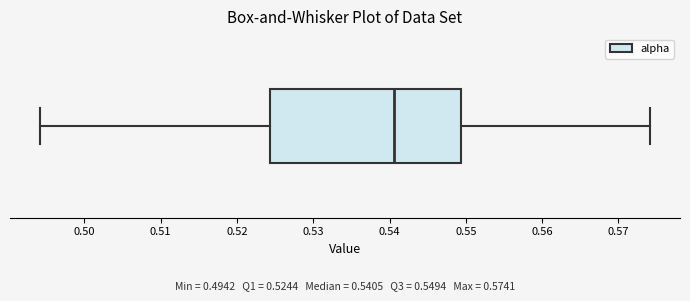

Transcribe this box plot: give where the median line is, the range the box spans, and where the two whiskers end, as read against the x-axis. The values are not printed on the chart, so give them approximately, as read against the axis.

median 0.541, box 0.524 to 0.549, whiskers 0.494 to 0.574